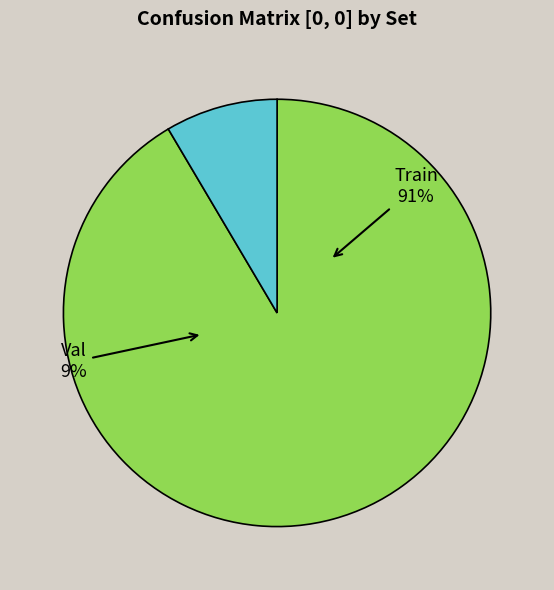

What percentage is the Train slice, to the nearest percent?

91%